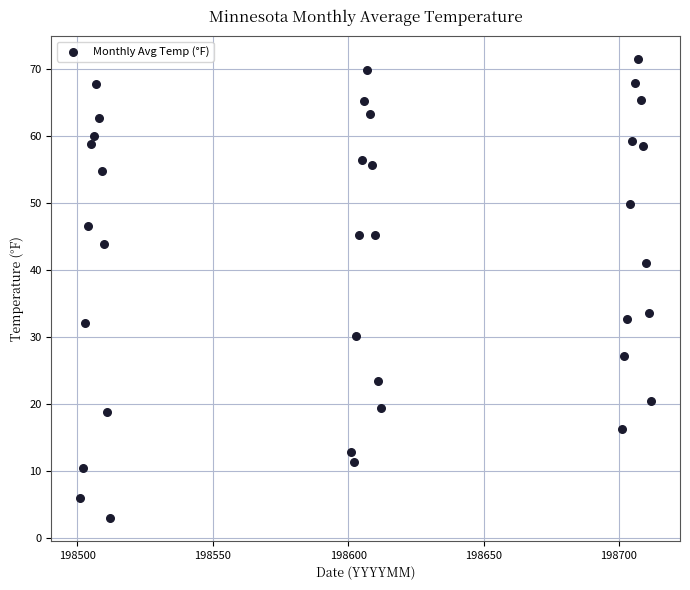

What is the range of Y values (max minus min)?

68.4